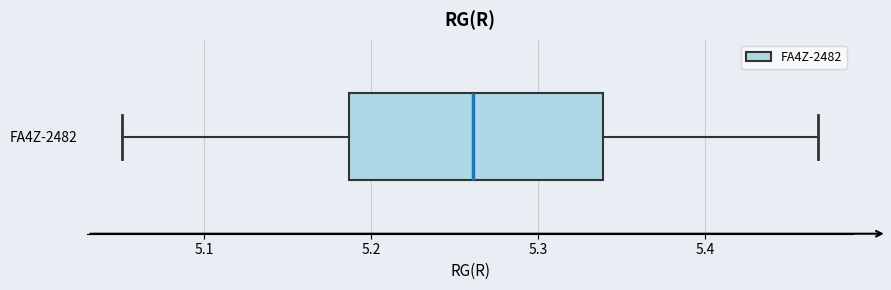

Where does the left whisker of the box for FA4Z-2482 end on the x-axis? The values are not printed on the chart, so give them approximately, as read against the axis.

5.05